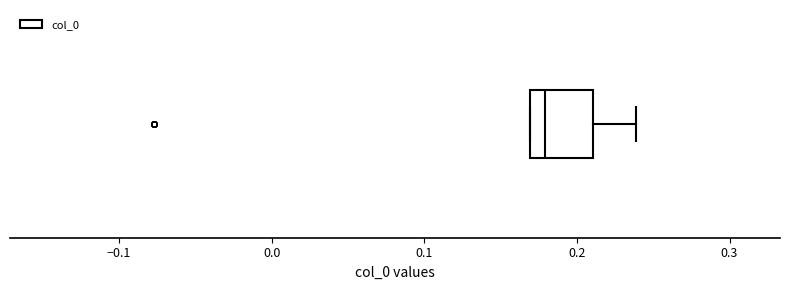

Read this box plot against the x-axis: the position of the median line, the range covered by the box, and the ends of both whiskers. The values are not printed on the chart, so give them approximately, as read against the axis.

median 0.18, box 0.17 to 0.21, whiskers 0.17 to 0.24